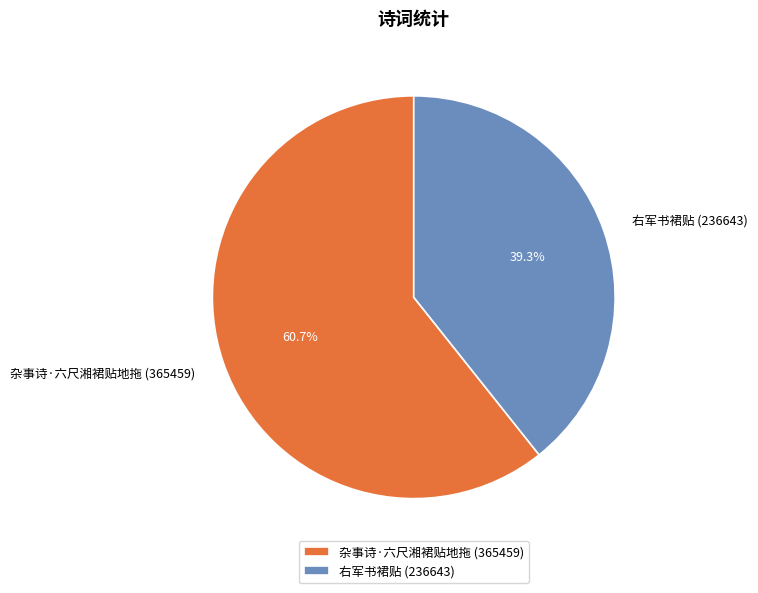

How many segments does this pie chart have?

2